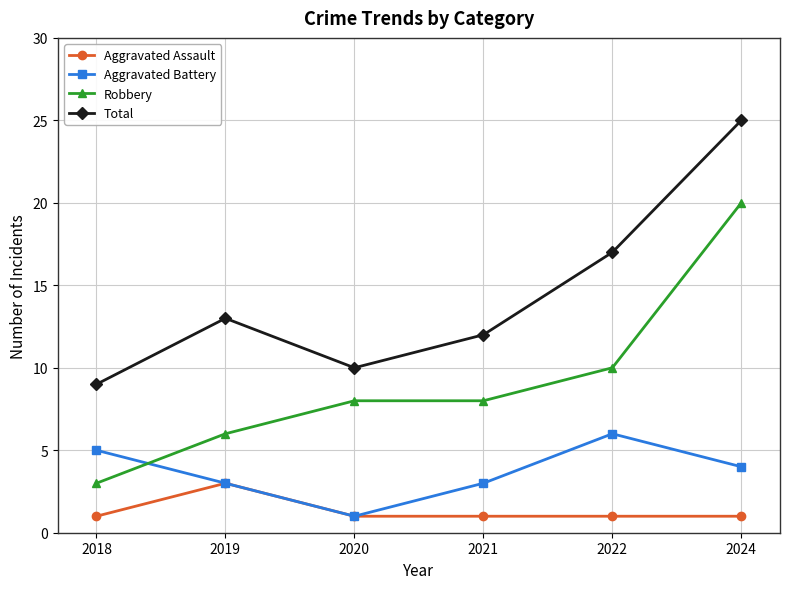

How many lines are shown in the chart?

4